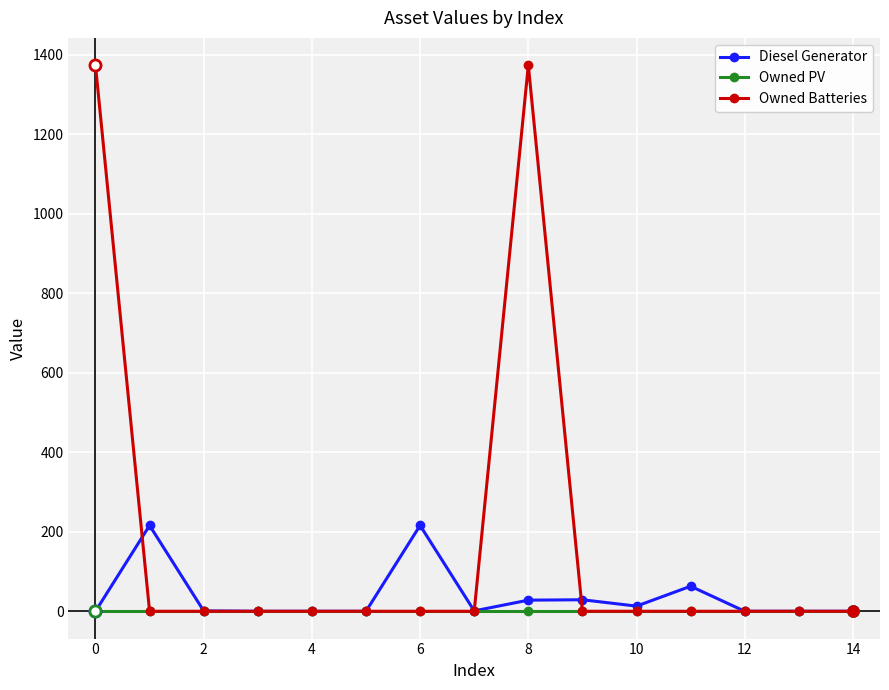

Which series has the largest total across all categories?

Owned Batteries